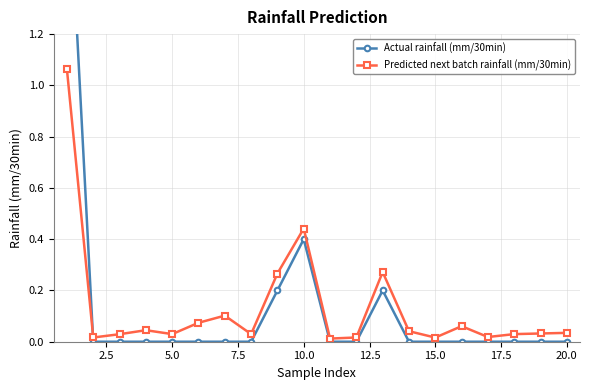

What is the difference between the maximum and second lowest values in the Predicted next batch rainfall (mm/30min) series?

1.0